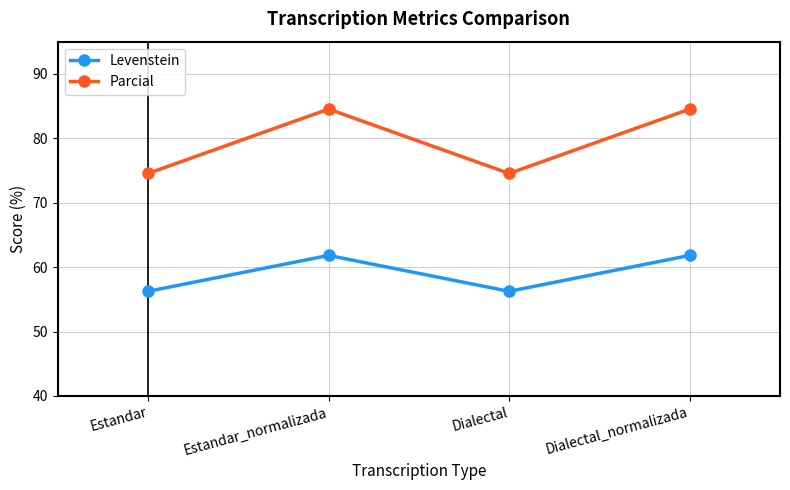

True or false: Levenstein and Parcial intersect in this chart.

False